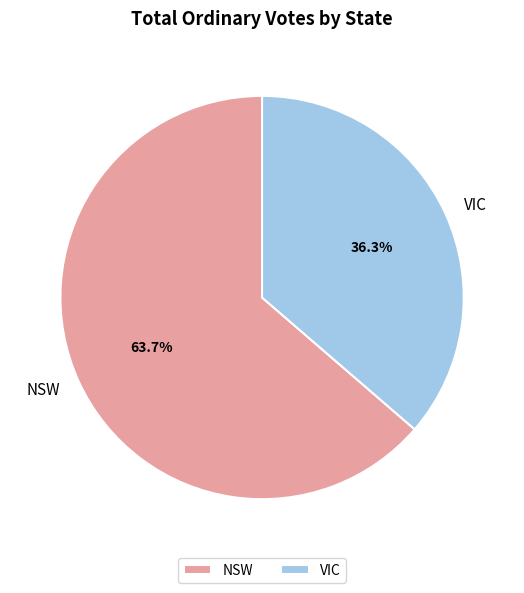

Combined, what portion of the pie is NSW and VIC?

100.0%